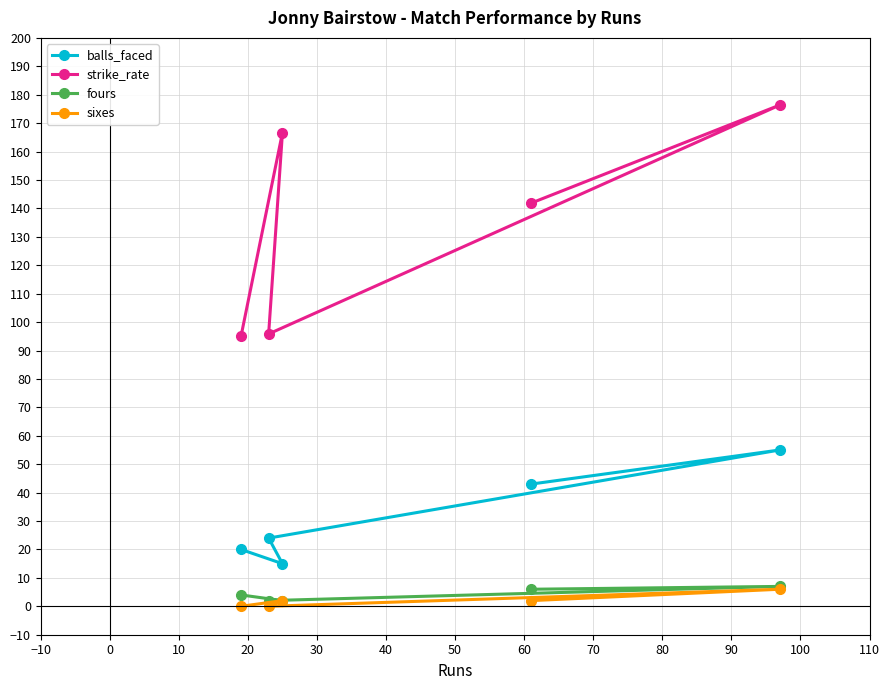

What are all the series names shown in the legend?

balls_faced, strike_rate, fours, sixes